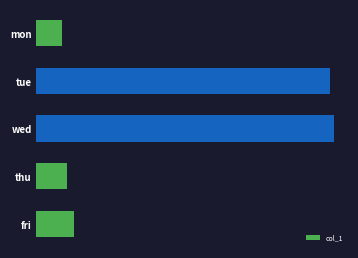

Are the bars horizontal?

Yes